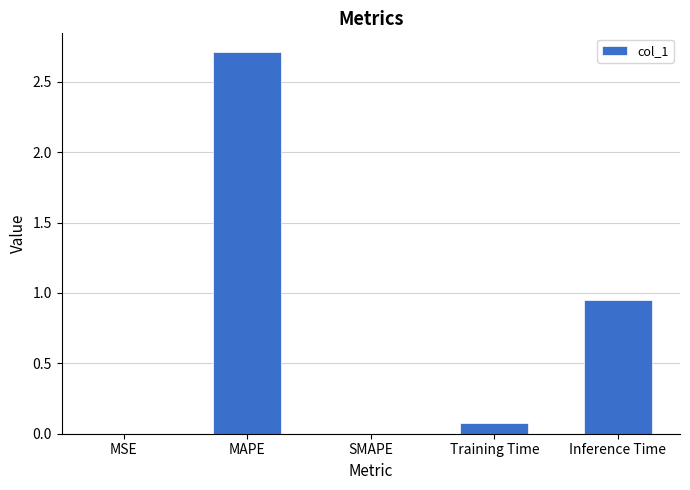

Which category has the highest value across all series?

MAPE